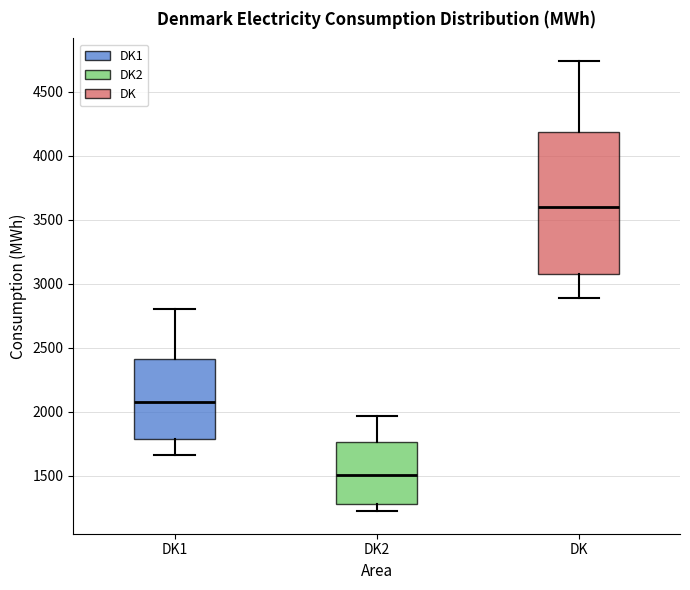

Reading left to right, read every box against the y-axis: the position of its median line, the range the box covers, and the ends of its whiskers. The values are not printed on the chart, so give them approximately, as read against the axis.

DK1: median 2050, box 1800 to 2400, whiskers 1650 to 2800
DK2: median 1500, box 1300 to 1750, whiskers 1200 to 1950
DK: median 3600, box 3100 to 4200, whiskers 2900 to 4750